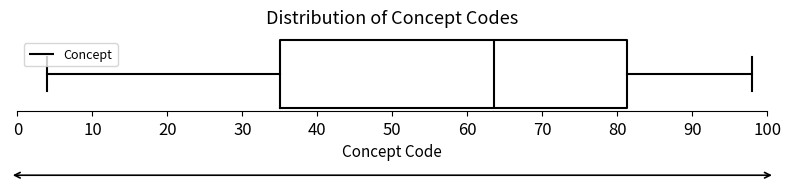

Where does the left whisker of the box end on the x-axis? The values are not printed on the chart, so give them approximately, as read against the axis.

4